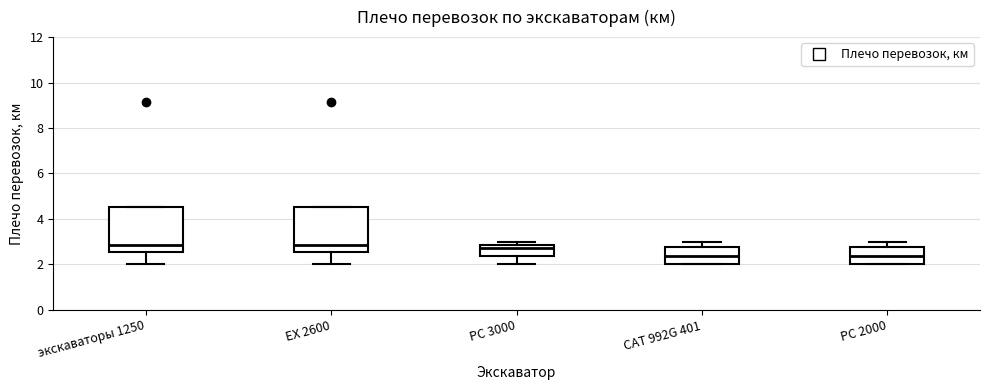

Where is the upper edge of the box for РС 2000 on the y-axis? The values are not printed on the chart, so give them approximately, as read against the axis.

2.8